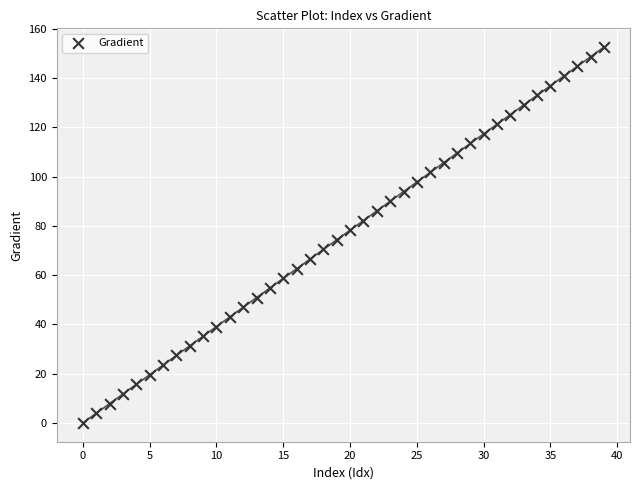

What is the range of Y values (max minus min)?

152.6